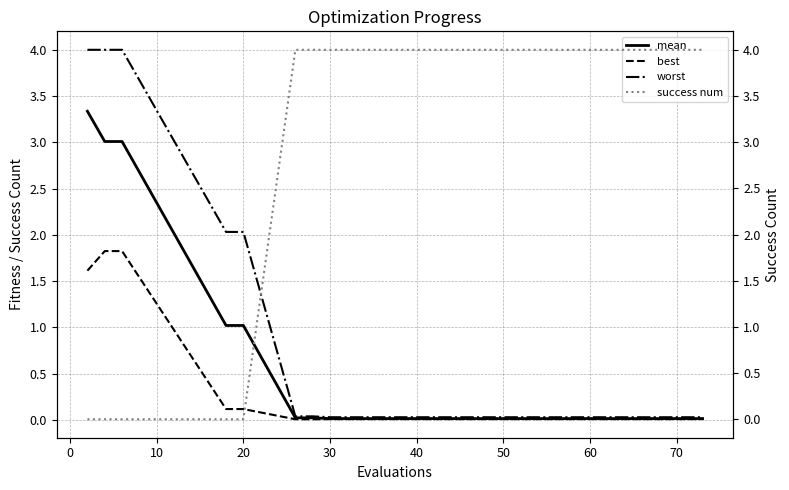

True or false: best and worst cross at least once.

False